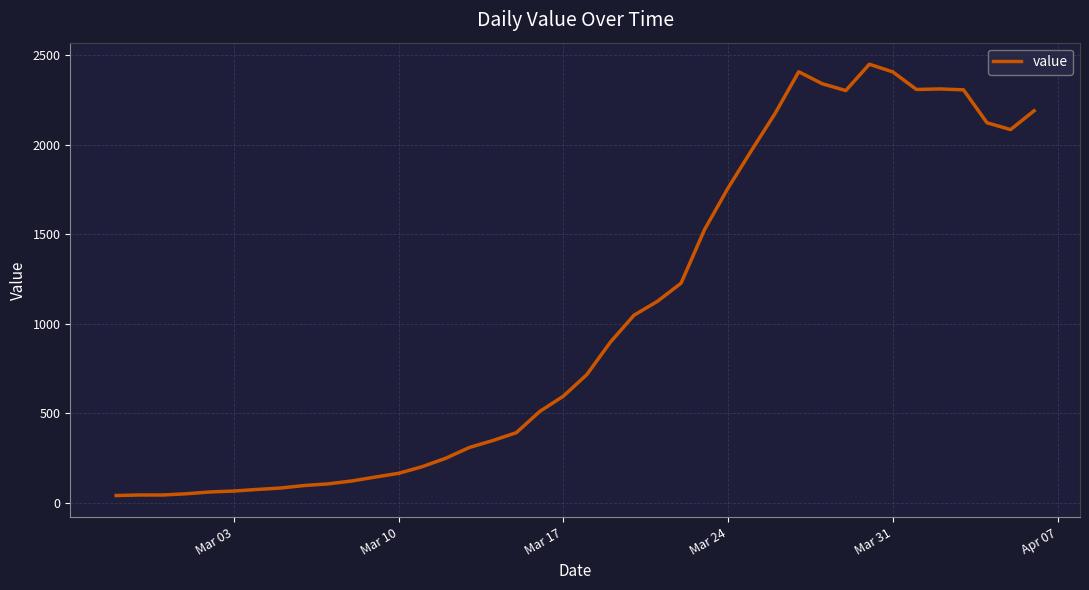

Does the chart have visible grid lines?

Yes